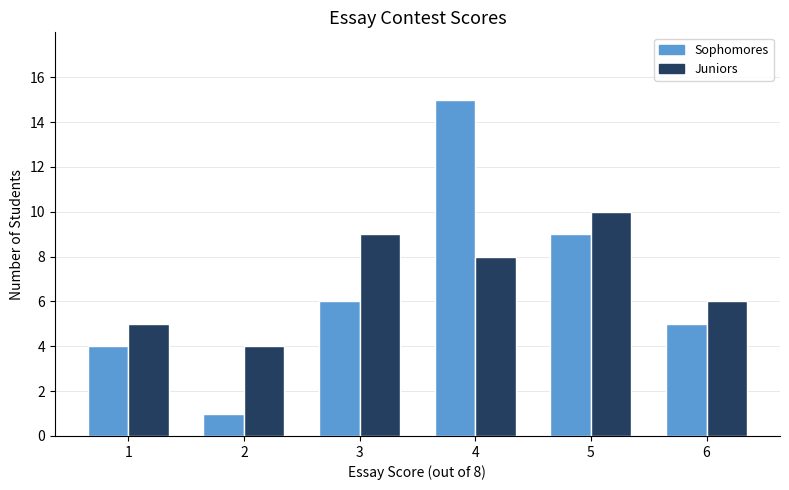

What is the spread (max minus min) of values at 3?

3